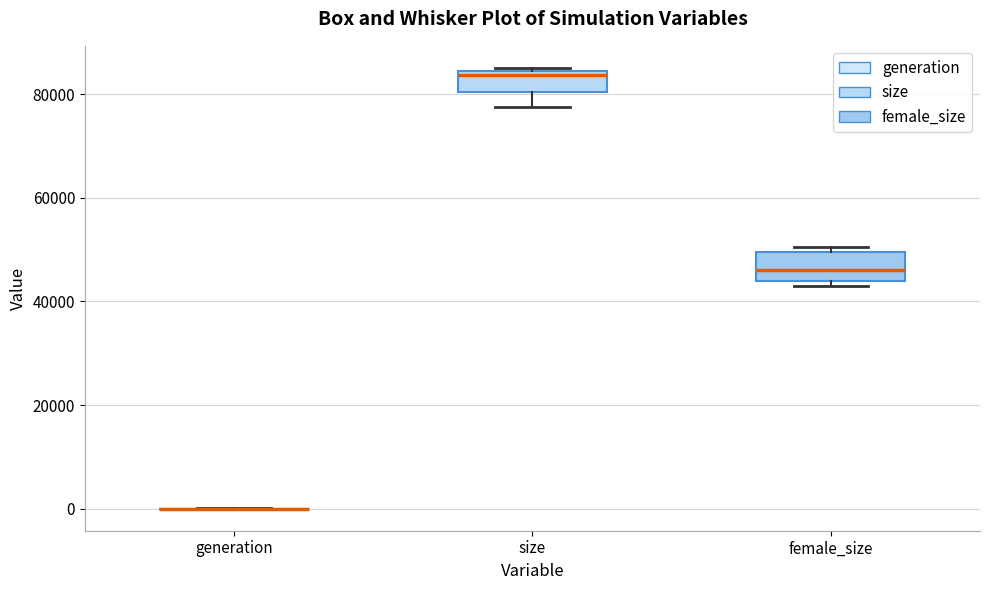

Reading left to right, read every box against the y-axis: the position of its median line, the range the box covers, and the ends of its whiskers. The values are not printed on the chart, so give them approximately, as read against the axis.

generation: box collapsed to a line at 0, whiskers 0 to 0
size: median 84000 (just below the box's upper edge), box 80000 to 84000, whiskers 78000 to 86000
female_size: median 46000, box 44000 to 50000, whiskers 42000 to 50000 (just above the box's upper edge)